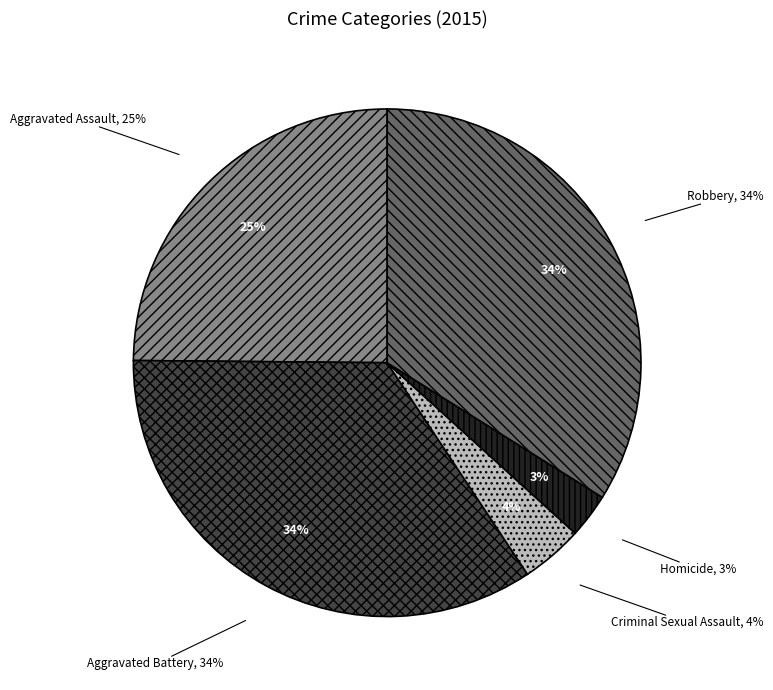

Does Aggravated Battery account for over 50% of the chart?

No